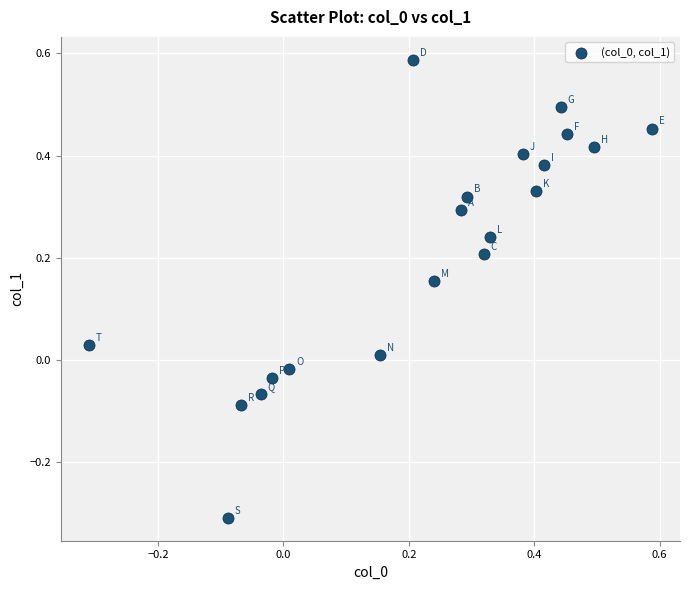

What is the range of X values (max minus min)?

0.9